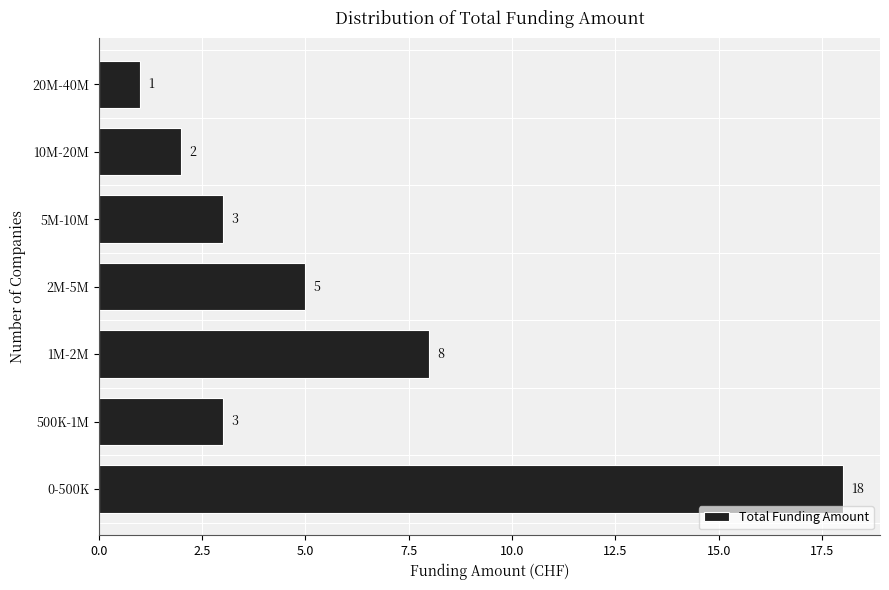

Reading bottom to top, extract all data points from this chart.

0-500K=18	500K-1M=3	1M-2M=8	2M-5M=5	5M-10M=3	10M-20M=2	20M-40M=1